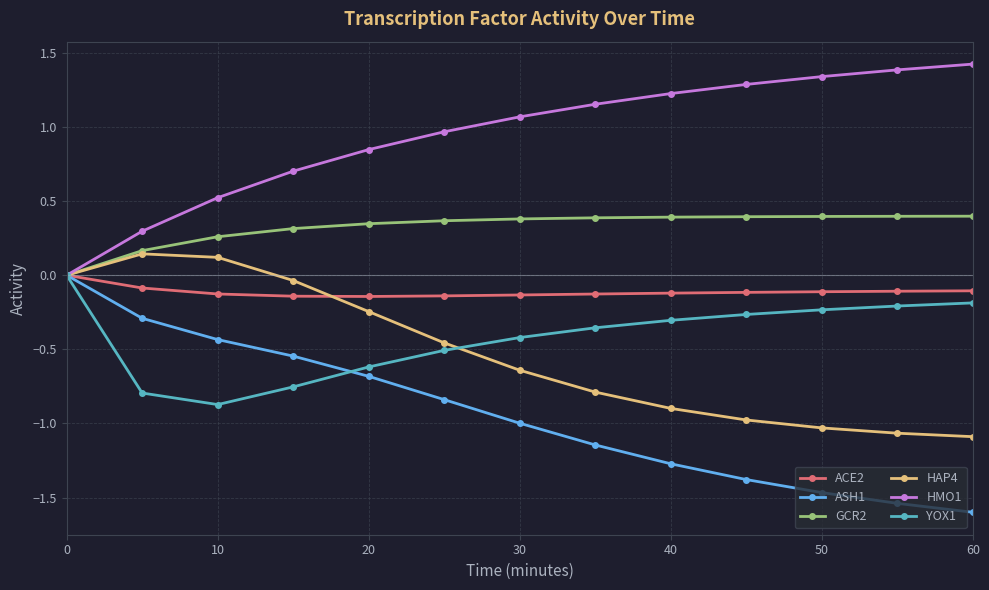

What is the maximum value shown in the chart?

1.4